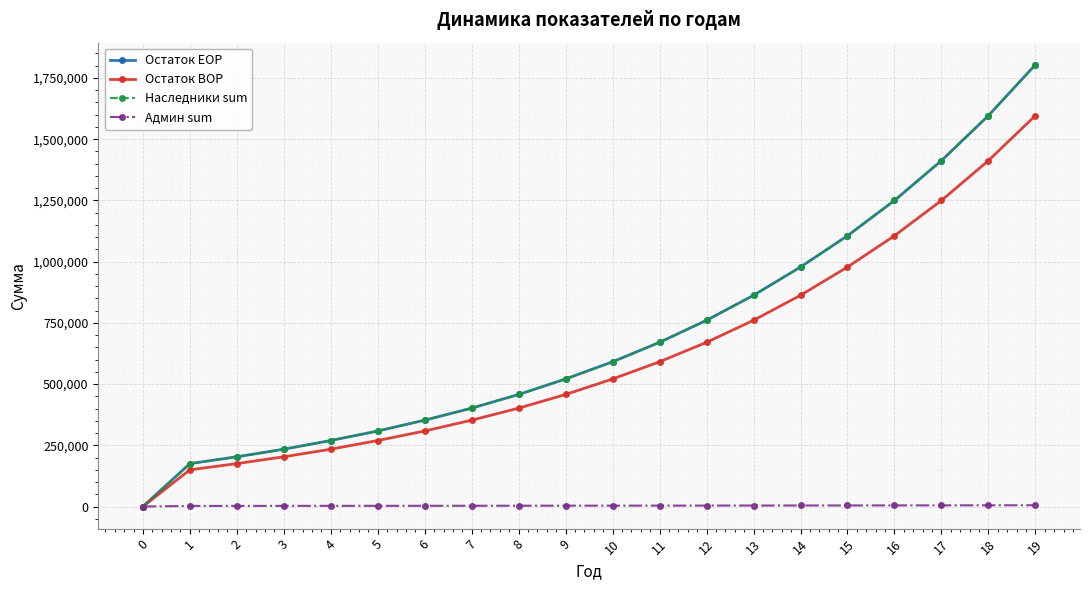

Which series has the widest spread of values?

Остаток EOP